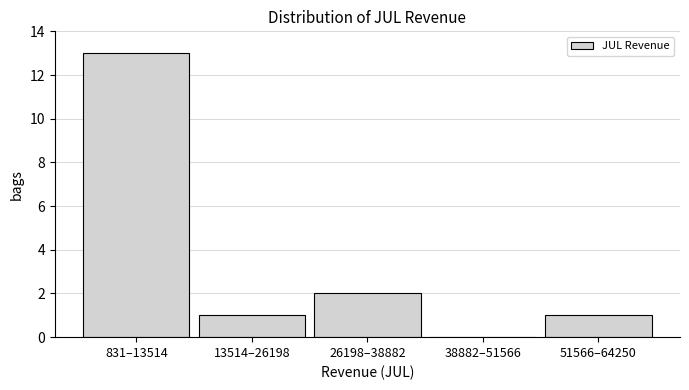

Reading right to left, transcribe all the data shown in this chart.

51566–64250=1	38882–51566=0	26198–38882=2	13514–26198=1	831–13514=13